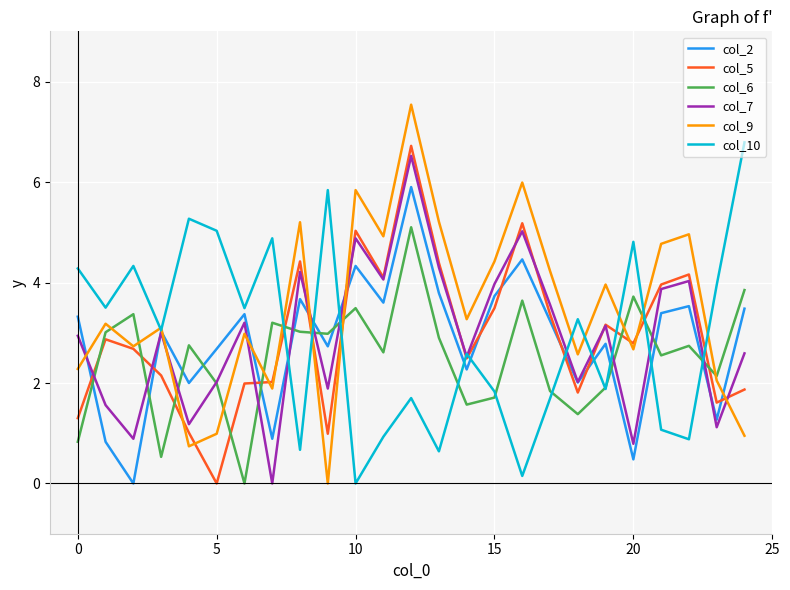

What are all the series names shown in the legend?

col_2, col_5, col_6, col_7, col_9, col_10